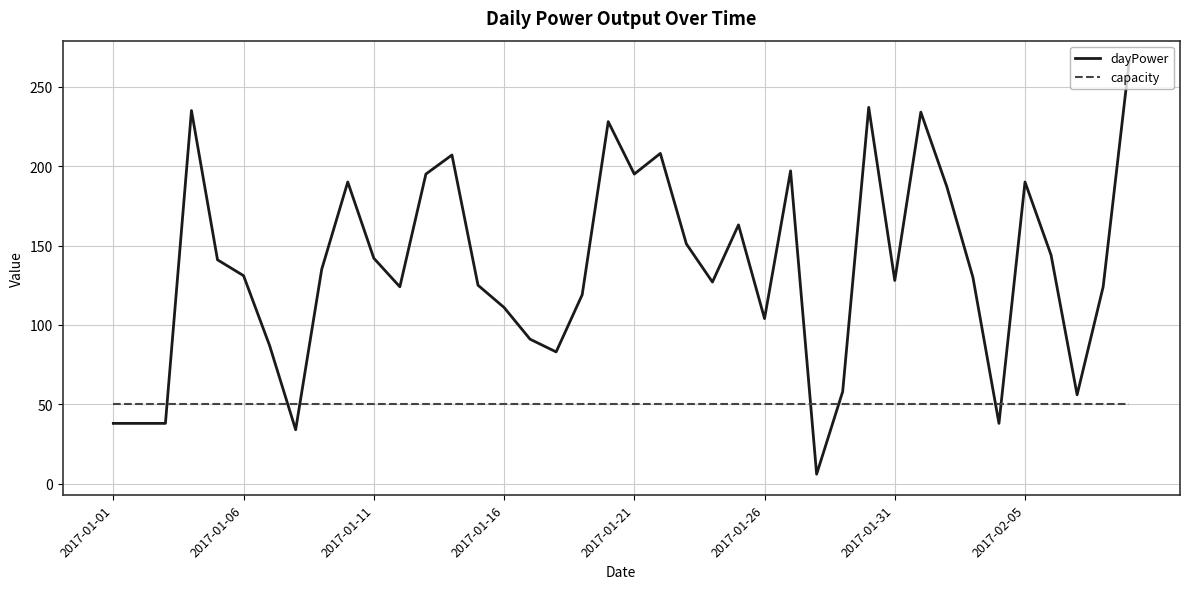

At how many categories does at least one series exceed 265?

1